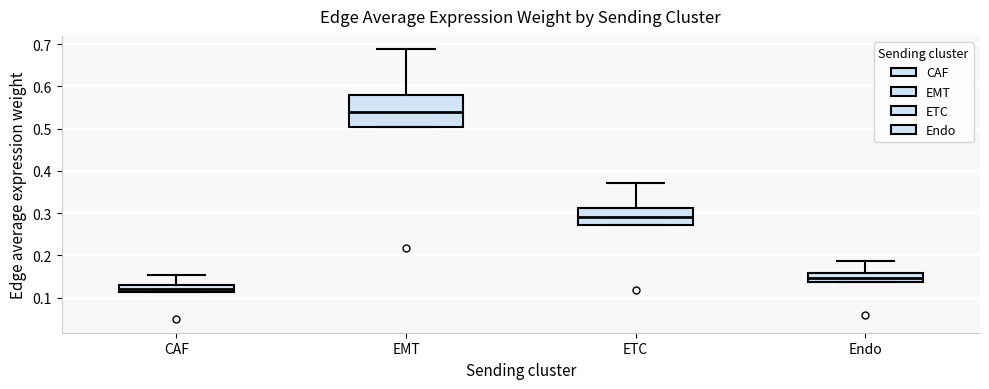

Reading left to right, transcribe this box plot: for each box, give where its median line is, the range the box spans, and where its two whiskers end, as read against the y-axis. The values are not printed on the chart, so give them approximately, as read against the axis.

CAF: median 0.12, box 0.11 to 0.13, whiskers 0.11 to 0.15
EMT: median 0.54, box 0.50 to 0.58, whiskers 0.50 to 0.69
ETC: median 0.29, box 0.27 to 0.31, whiskers 0.27 to 0.37
Endo: median 0.15, box 0.14 to 0.16, whiskers 0.14 to 0.19